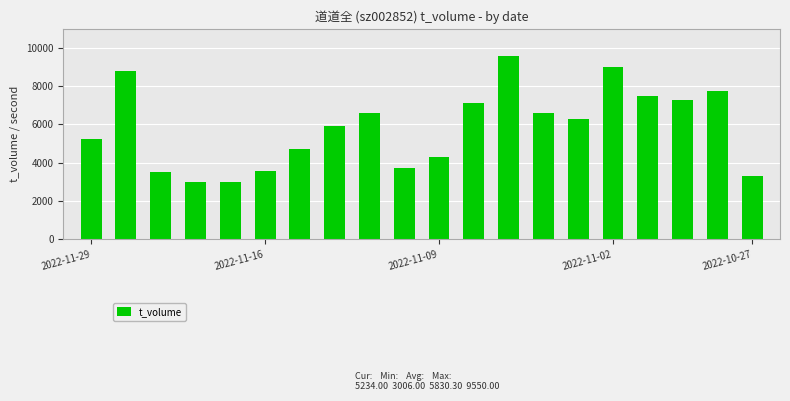

Count the number of categories in the chart.

20